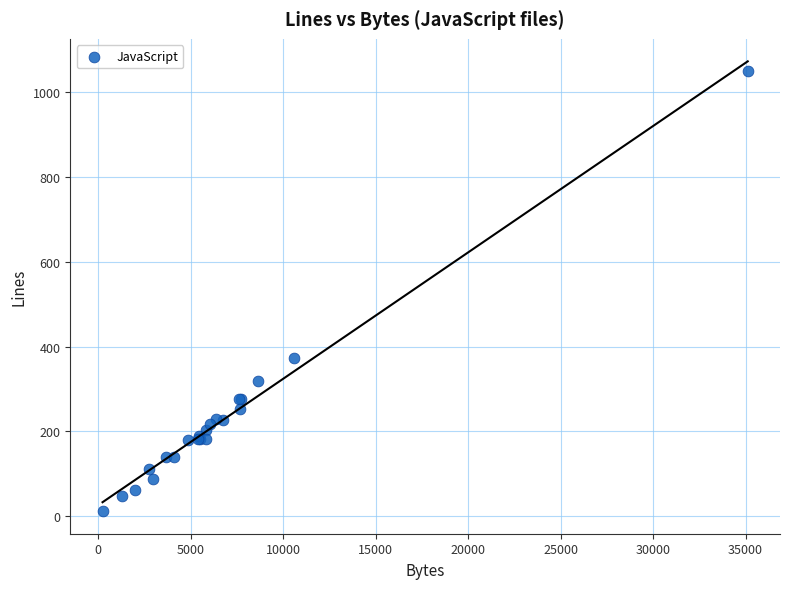

What Y value in the scatter plot is closest to 530?

372